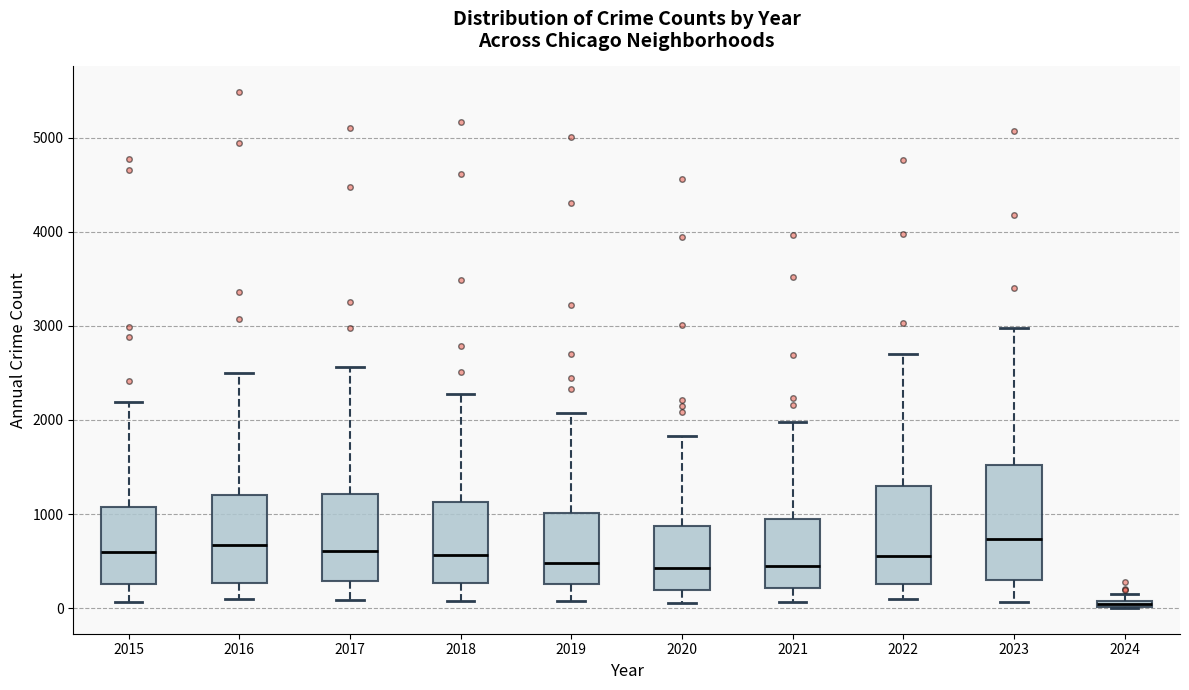

Which box is the tallest, from its lower edge to its upper edge?

2023